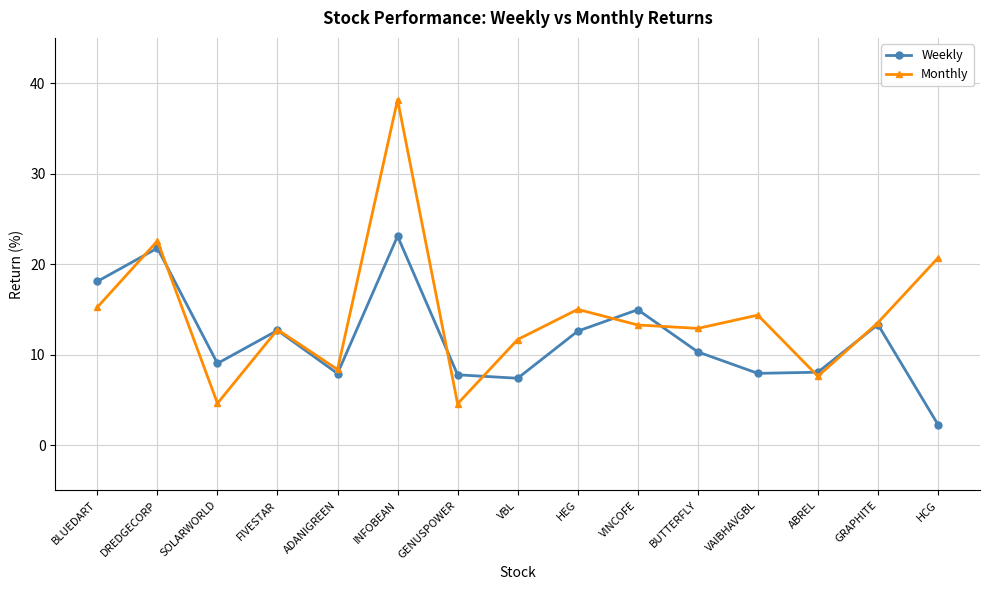

What are all the series names shown in the legend?

Weekly, Monthly